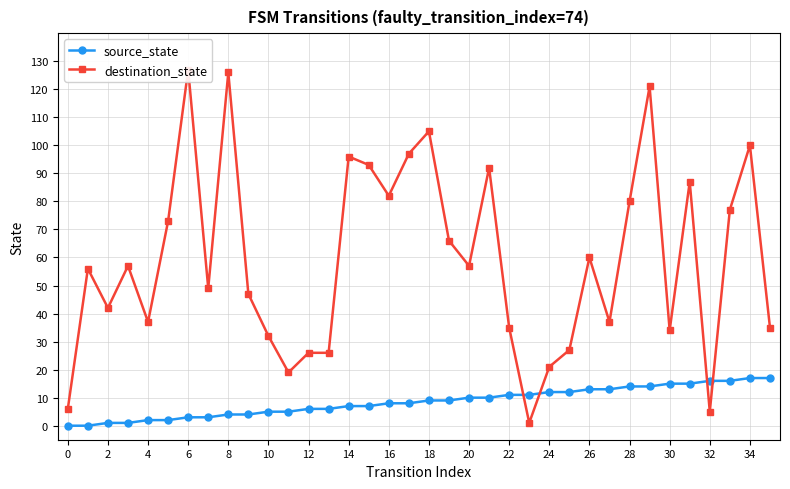

The value of source_state at 34 is 10. True or false?

False